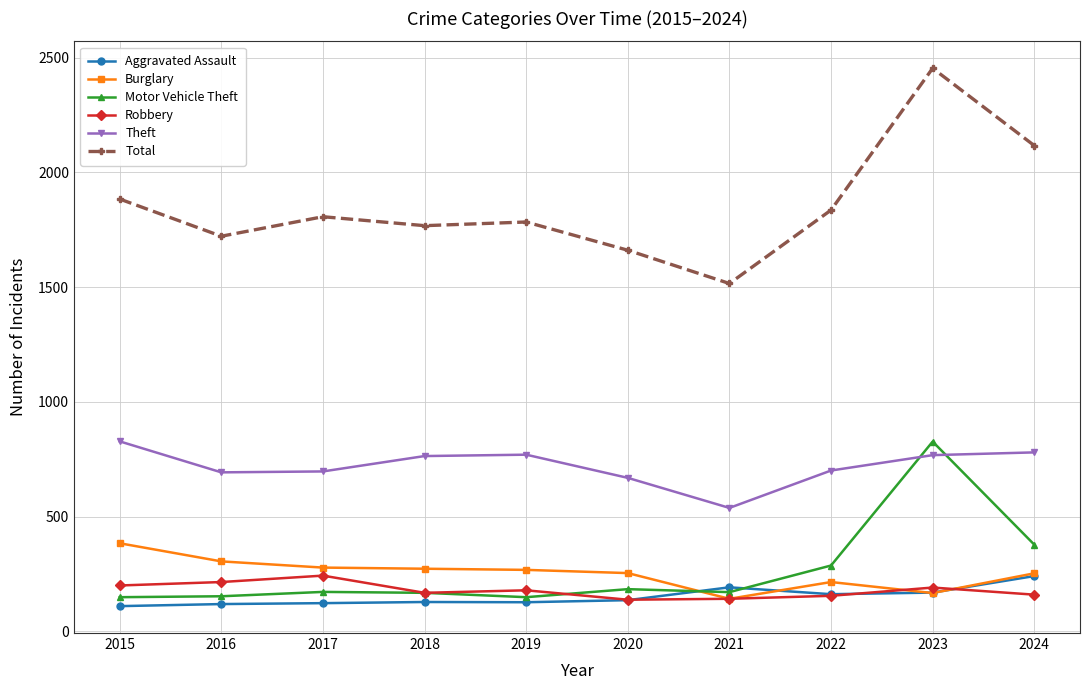

What value does the Aggravated Assault series have at 2015?

110